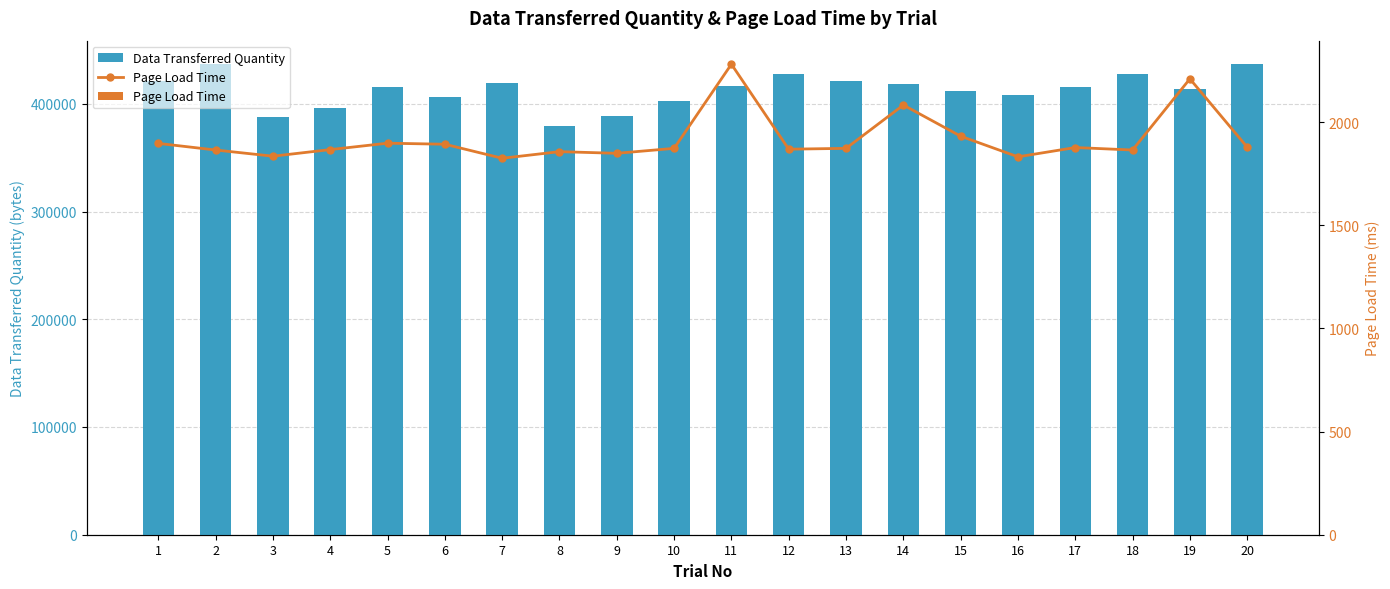

What is the sum of all Page Load Time values?

38360